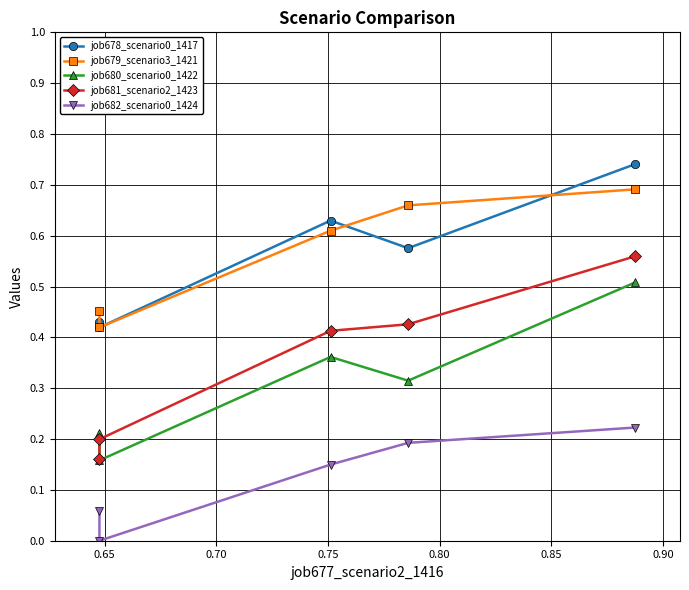

Is it true that job679_scenario3_1421 equals 0.7 at 0.60?

False